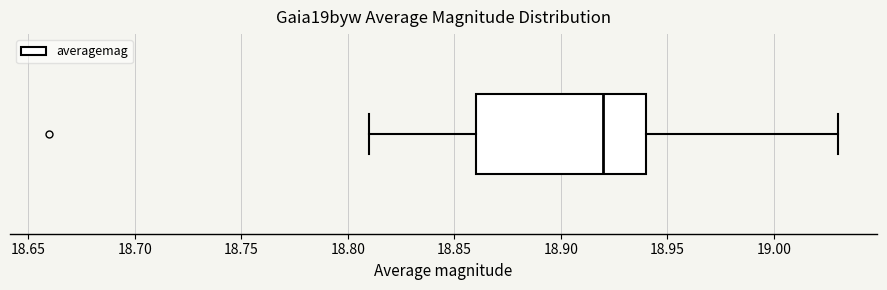

Read this box plot against the x-axis: the position of the median line, the range covered by the box, and the ends of both whiskers. The values are not printed on the chart, so give them approximately, as read against the axis.

median 18.92, box 18.86 to 18.94, whiskers 18.81 to 19.03